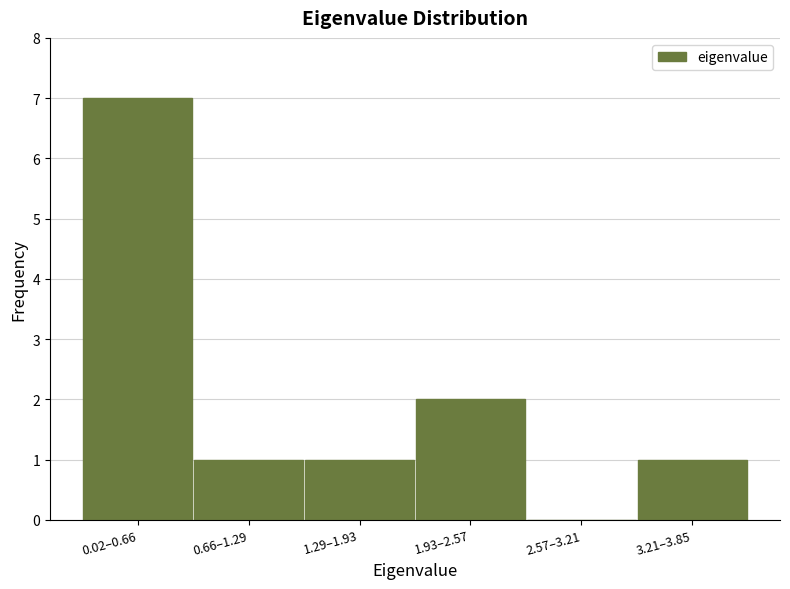

Reading left to right, extract all data points from this chart.

0.02–0.66=7	0.66–1.29=1	1.29–1.93=1	1.93–2.57=2	2.57–3.21=0	3.21–3.85=1